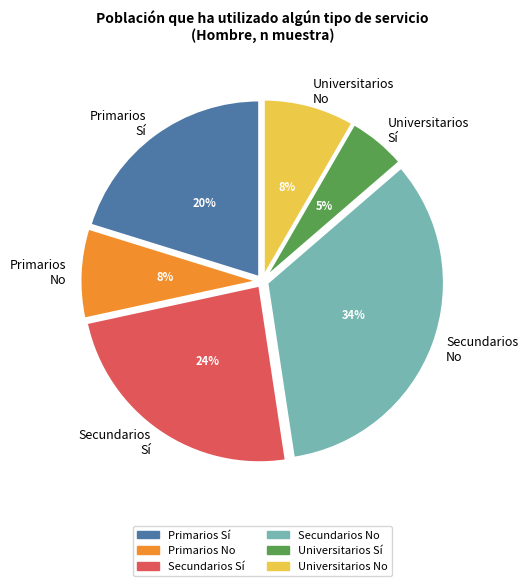

To the nearest percent, what portion does Primarios Sí represent?

20%